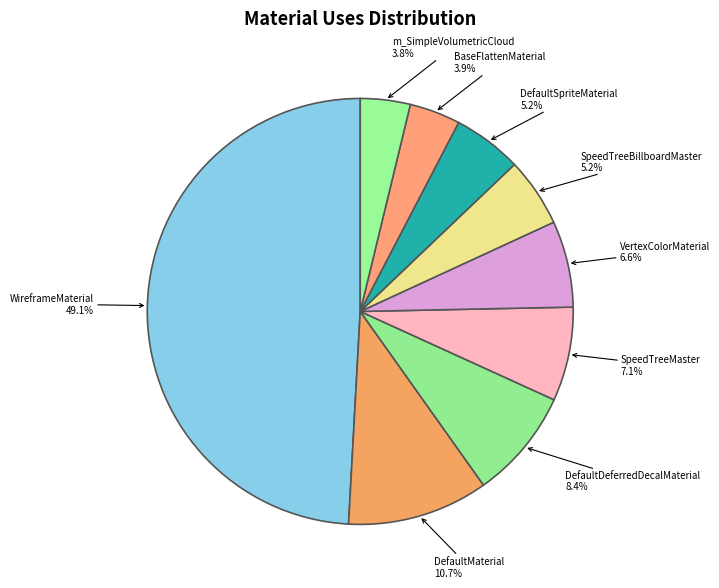

Which slice is the largest?

WireframeMaterial